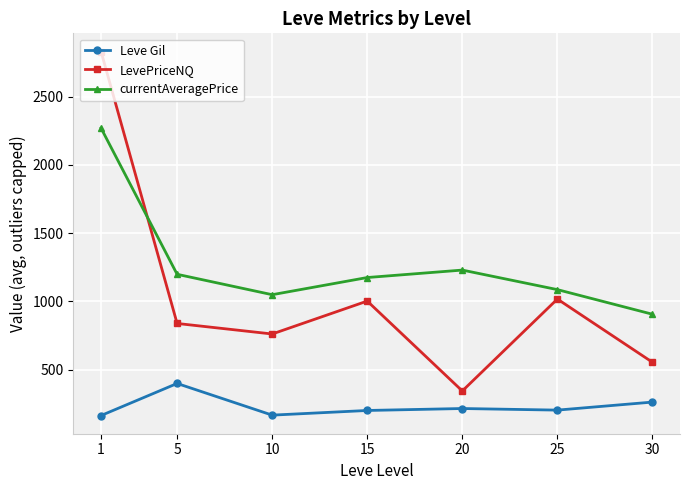

What is the difference between the highest and lowest values at 15?

974.5